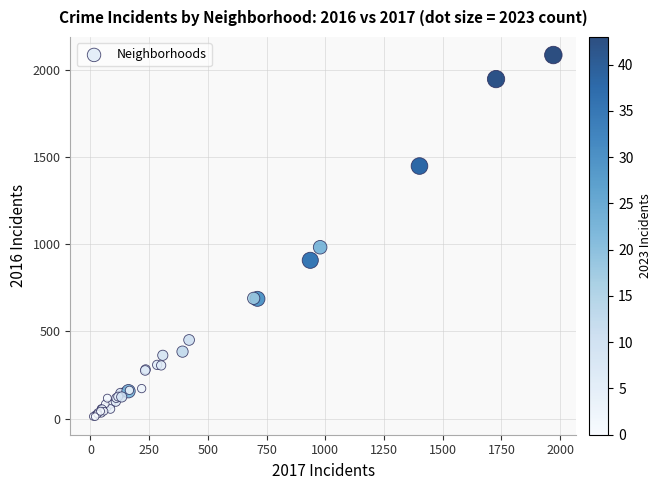

What Y value in the scatter plot is closest to 1048?

983